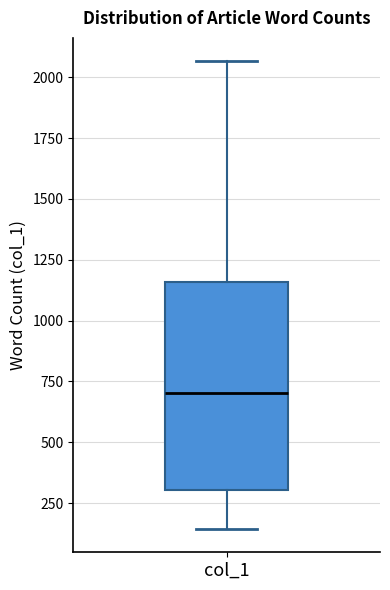

Read this box plot against the y-axis: the position of the median line, the range covered by the box, and the ends of both whiskers. The values are not printed on the chart, so give them approximately, as read against the axis.

median 700, box 300 to 1150, whiskers 150 to 2050